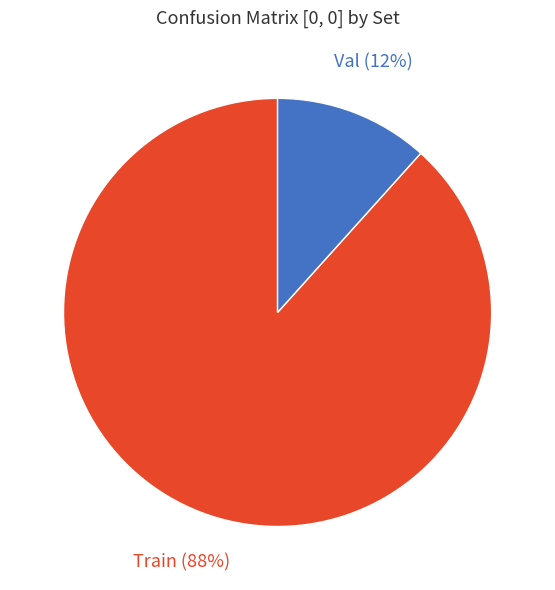

Does any single category account for the majority?

Yes